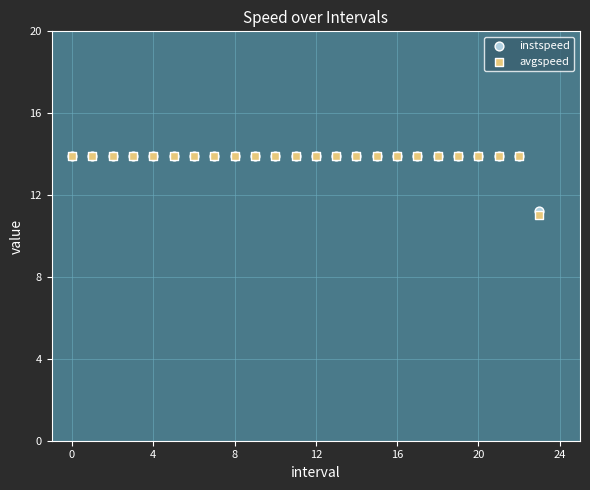

What are all the series names shown in the legend?

instspeed, avgspeed